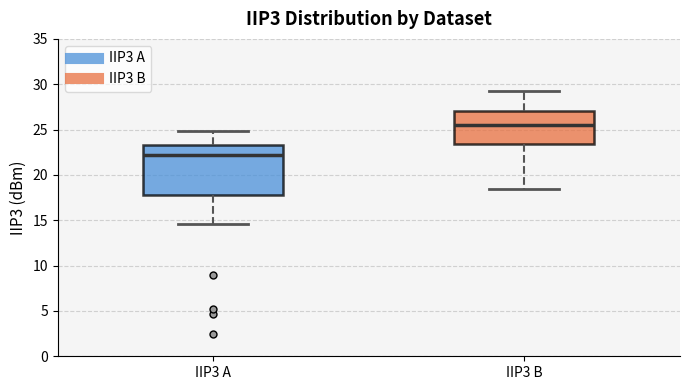

Reading left to right, read every box against the y-axis: the position of its median line, the range the box covers, and the ends of its whiskers. The values are not printed on the chart, so give them approximately, as read against the axis.

IIP3 A: median 22.0, box 18.0 to 23.5, whiskers 14.5 to 25.0
IIP3 B: median 25.5, box 23.5 to 27.0, whiskers 18.5 to 29.5